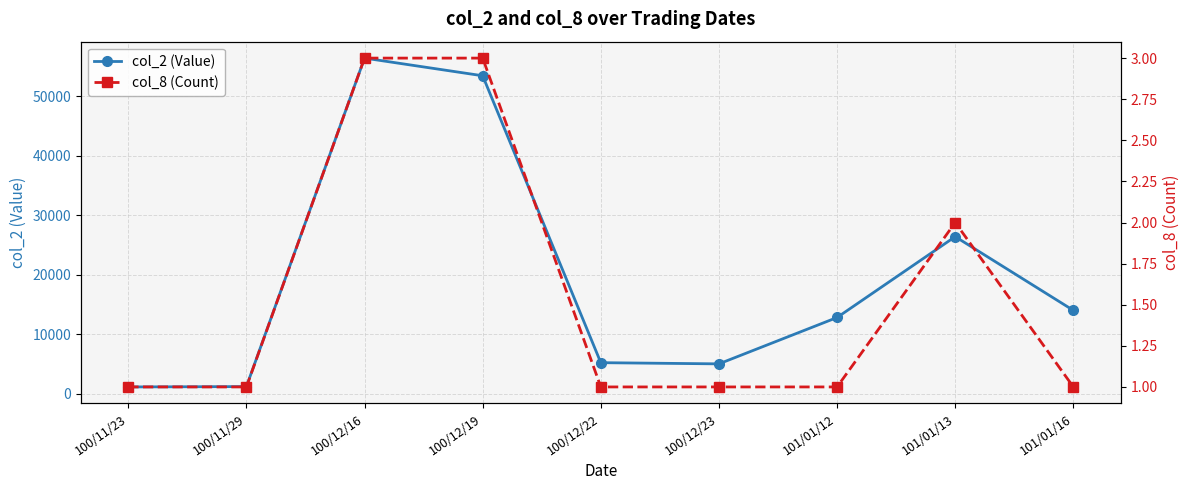

What is the minimum value for col_8 (Count)?

1